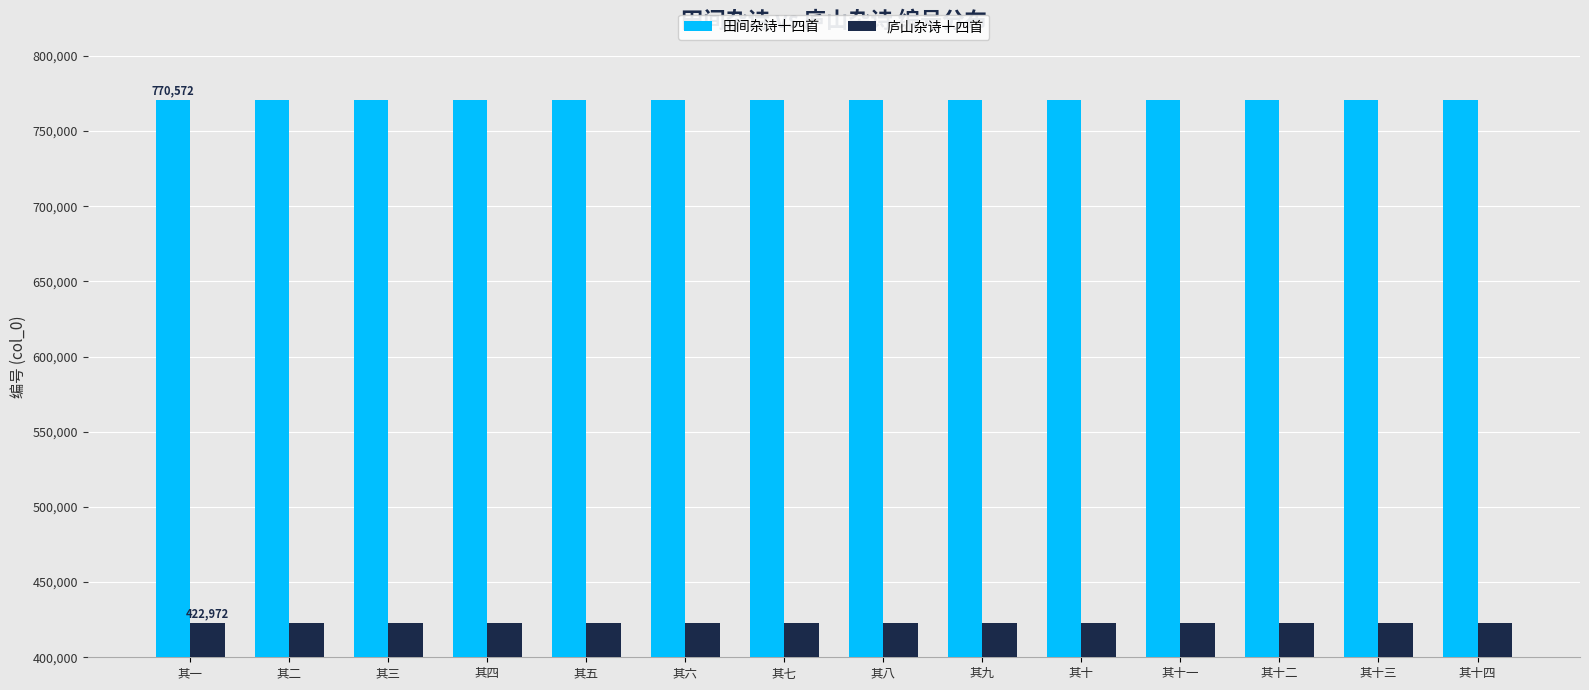

How many groups of bars are there?

14